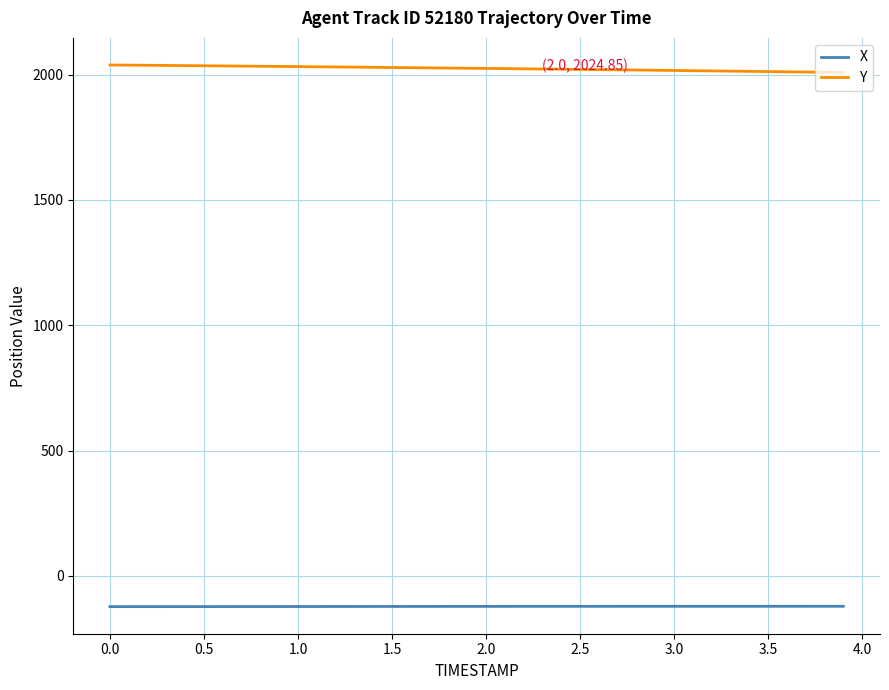

Is this an area chart (filled region under the line)?

No